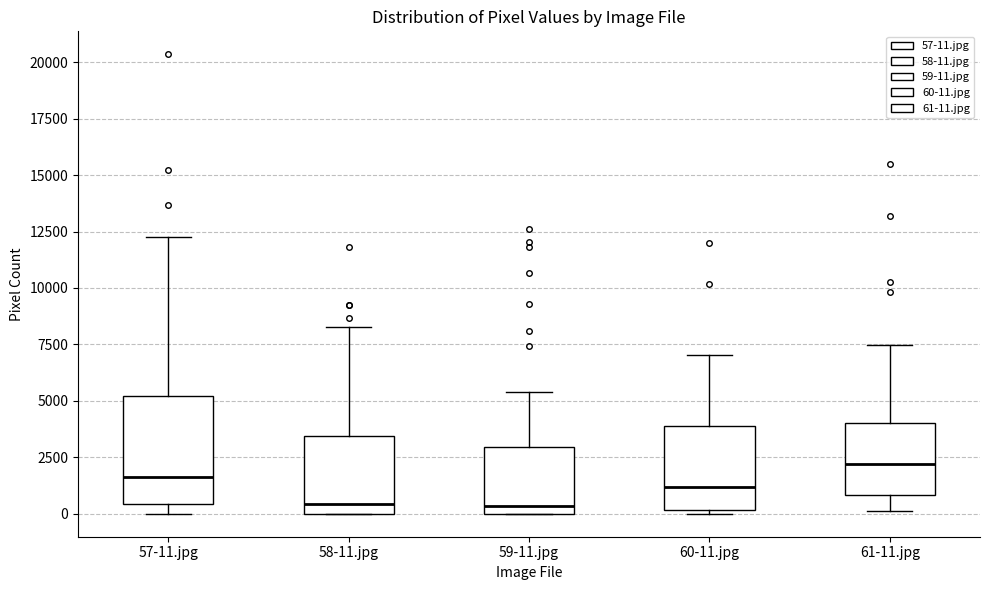

Where is the lower edge of the box for 58-11.jpg on the y-axis? The values are not printed on the chart, so give them approximately, as read against the axis.

0